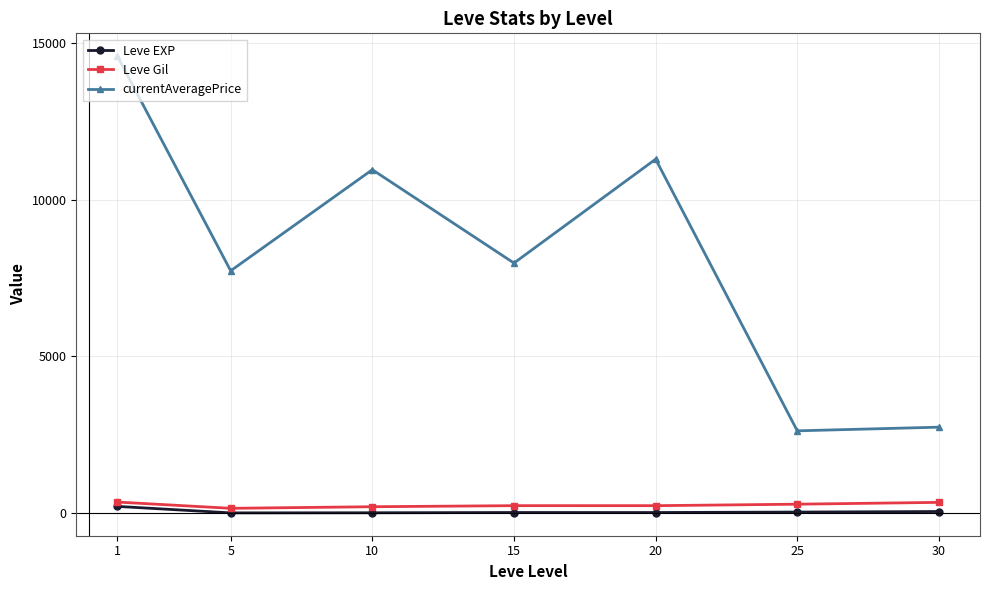

Does the chart have visible grid lines?

Yes